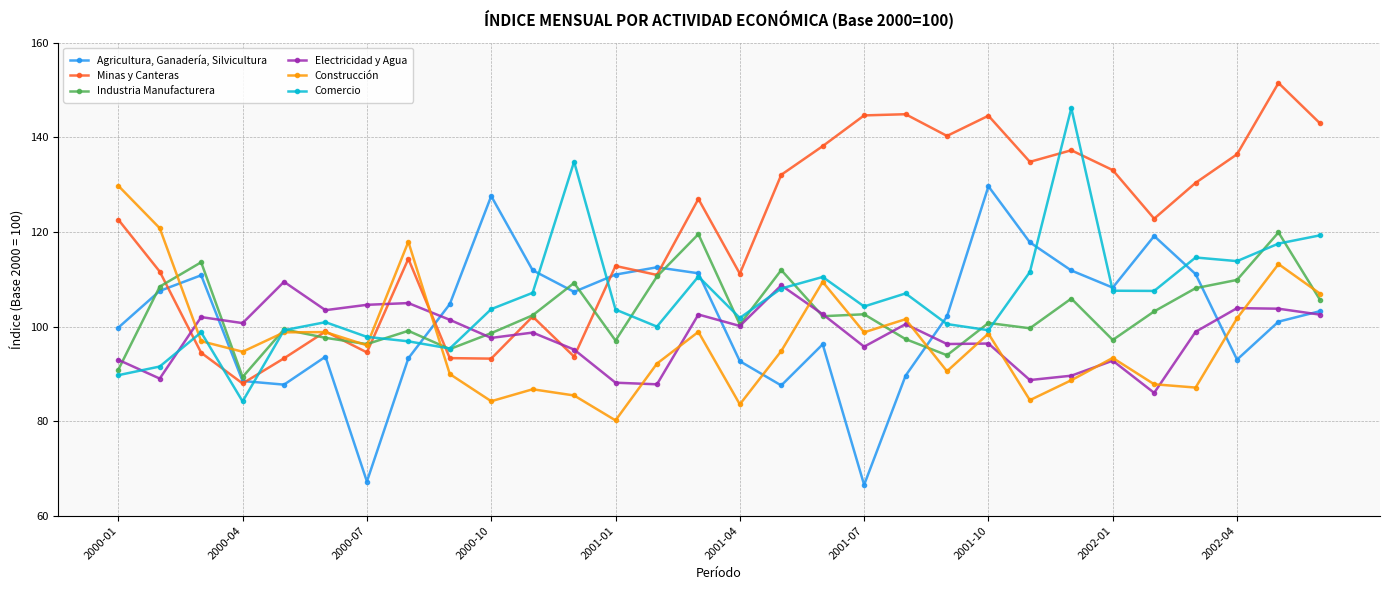

Is this an area chart (filled region under the line)?

No